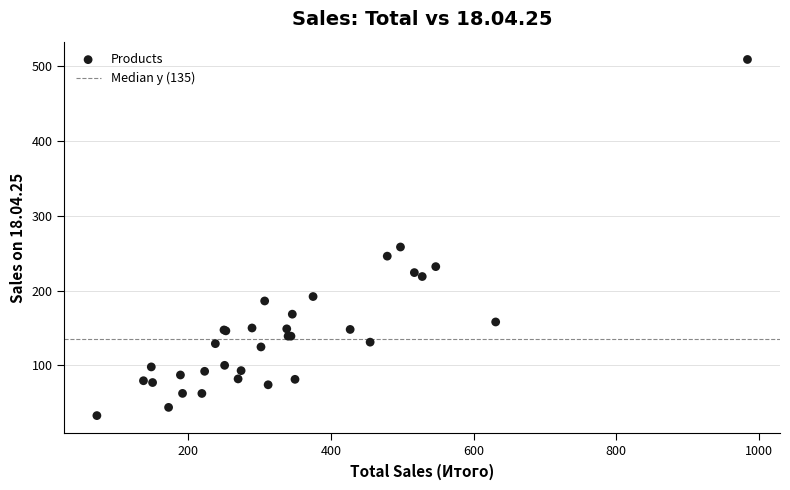

What Y value in the scatter plot is closest to 270?

258.2